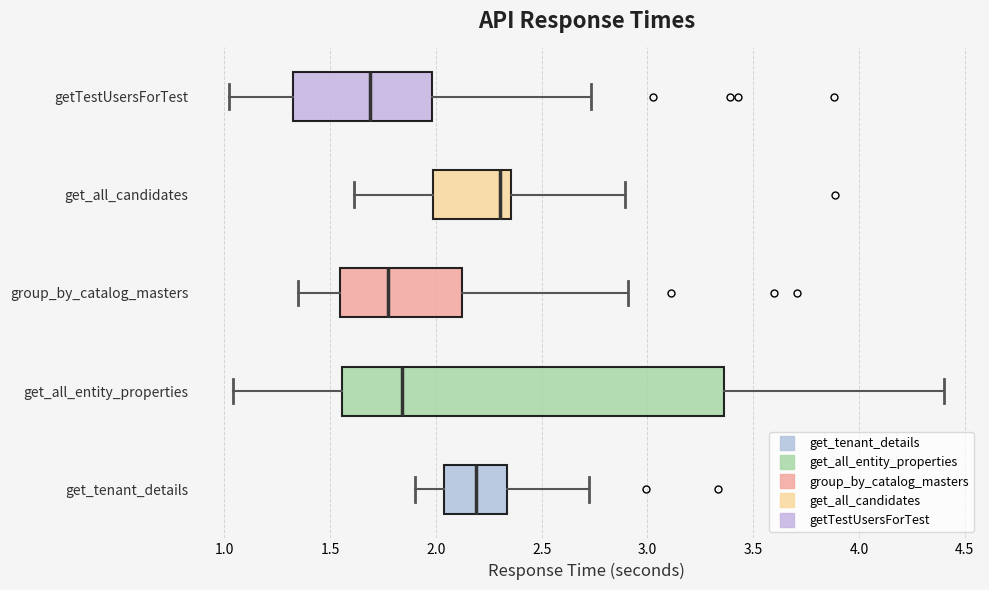

Where is the left edge of the box for get_tenant_details on the x-axis? The values are not printed on the chart, so give them approximately, as read against the axis.

2.05